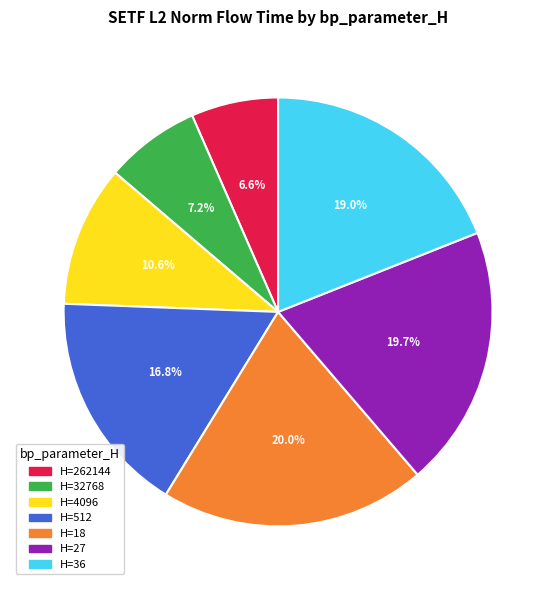

Does any single category account for the majority?

No